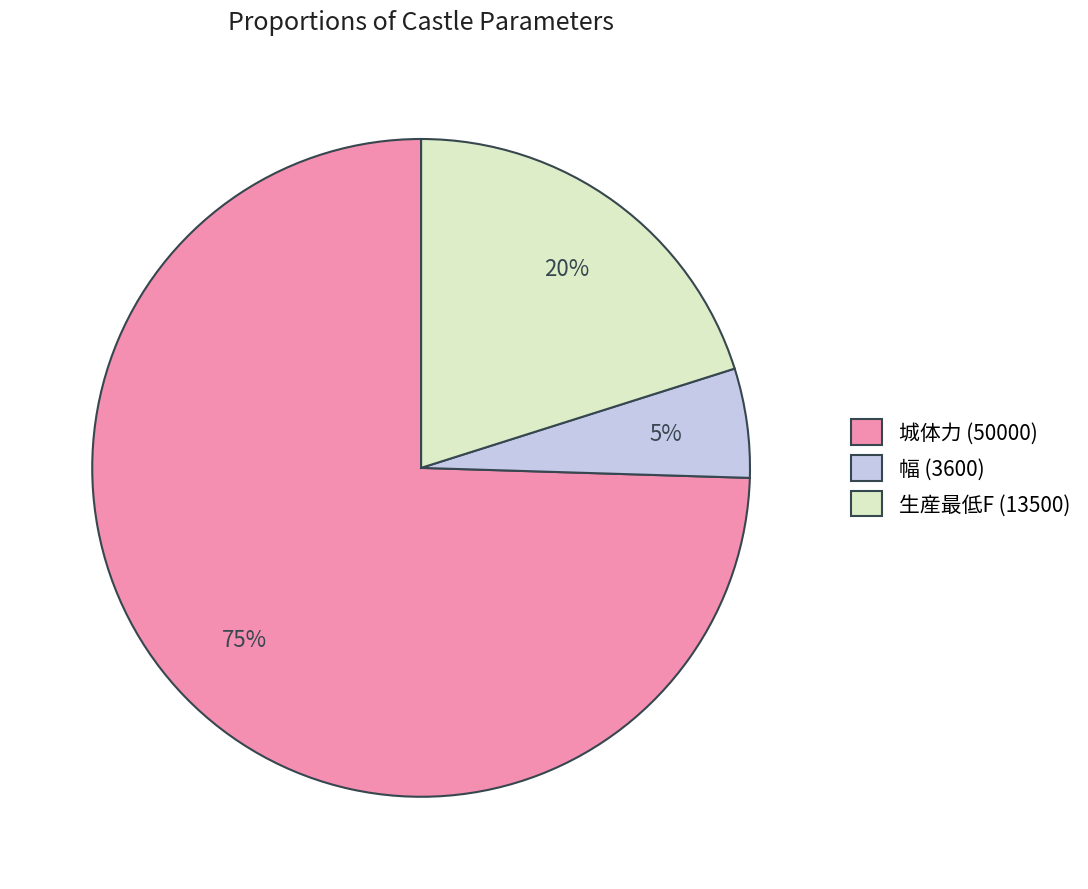

To the nearest percent, what portion does 生産最低F (13500) represent?

20%